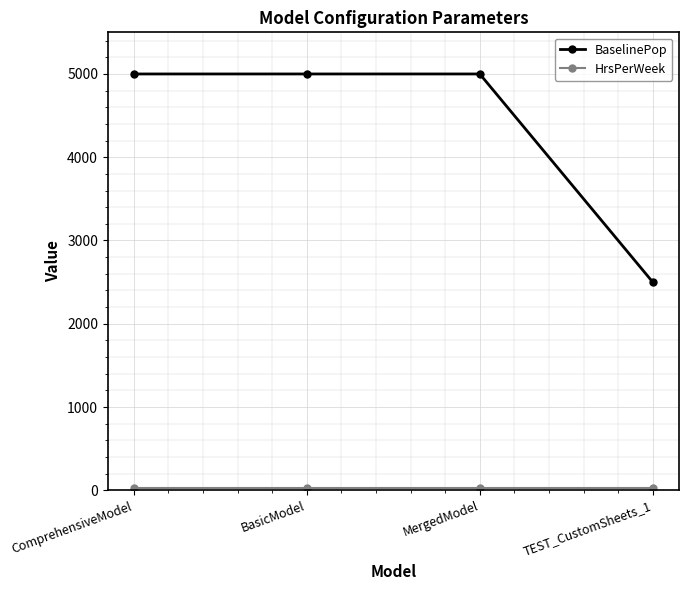

What is the label of the 1st point from the left?

ComprehensiveModel